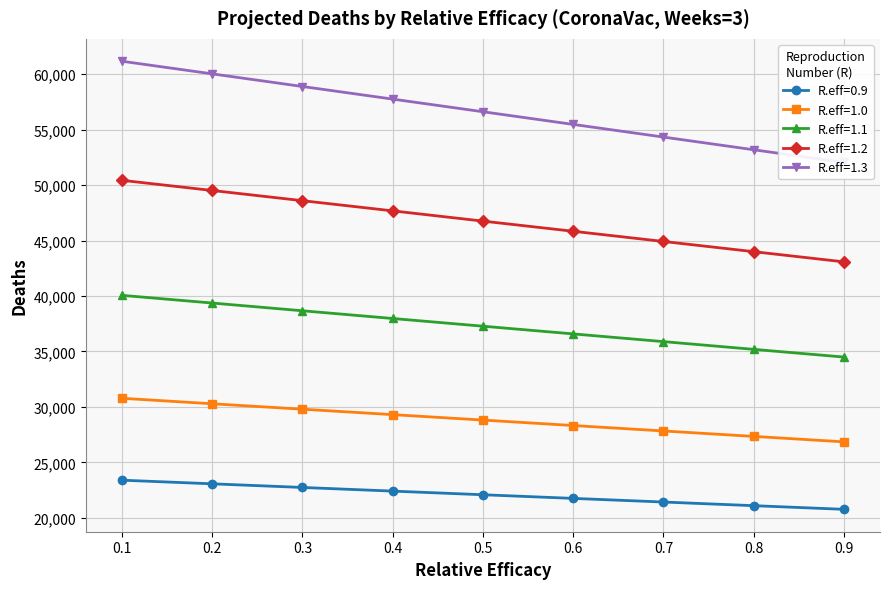

What is the total value across all series at 0.5?

191524.3